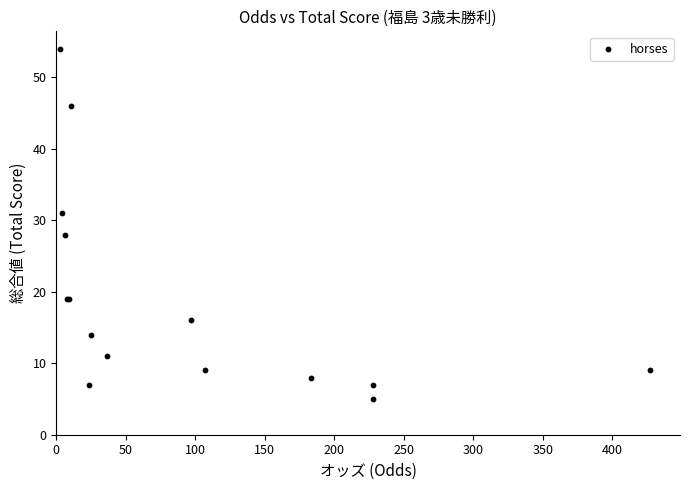

What Y value in the scatter plot is closest to 29?

28